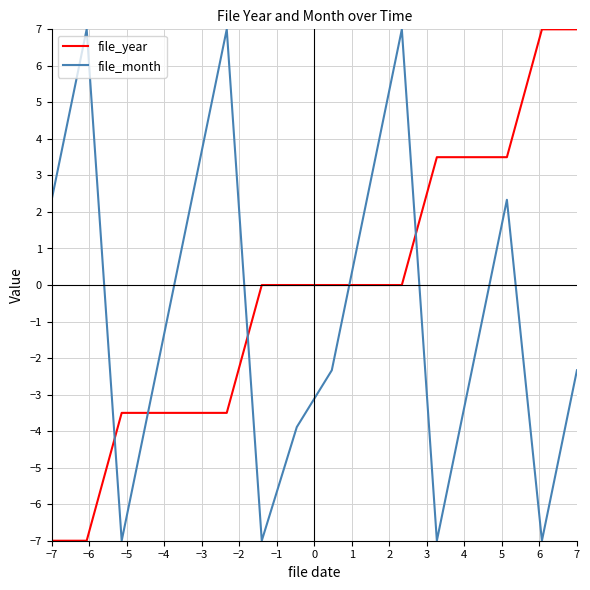

Reading left to right, extract all data points from this chart.

file_year: -7.0	-7.0	-3.5	-3.5	-3.5	-3.5	0.0	0.0	0.0	0.0	0.0	3.5	3.5	3.5	7.0	7.0
file_month: 2.3	7.0	-7.0	-2.3	2.3	7.0	-7.0	-3.9	-2.3	2.3	7.0	-7.0	-2.3	2.3	-7.0	-2.3